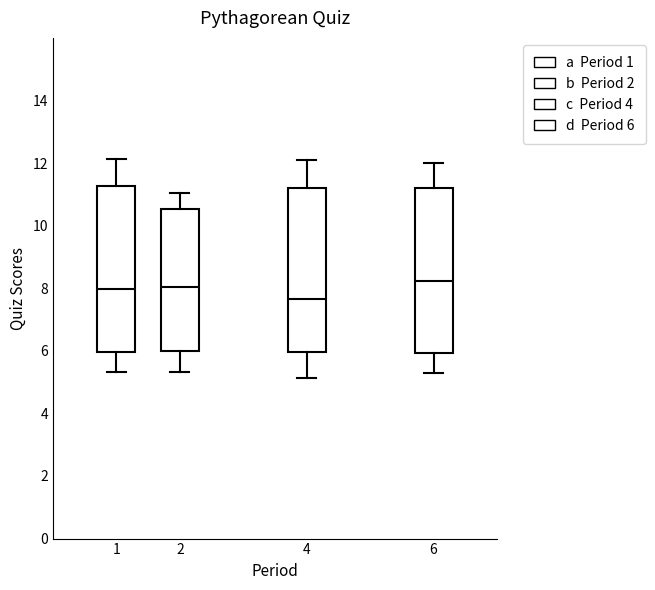

Reading left to right, transcribe this box plot: for each box, give where its median line is, the range the box spans, and where its two whiskers end, as read against the y-axis. The values are not printed on the chart, so give them approximately, as read against the axis.

1: median 8.0, box 6.0 to 11.2, whiskers 5.4 to 12.2
2: median 8.0, box 6.0 to 10.6, whiskers 5.4 to 11.0
4: median 7.6, box 6.0 to 11.2, whiskers 5.2 to 12.2
6: median 8.2, box 6.0 to 11.2, whiskers 5.2 to 12.0